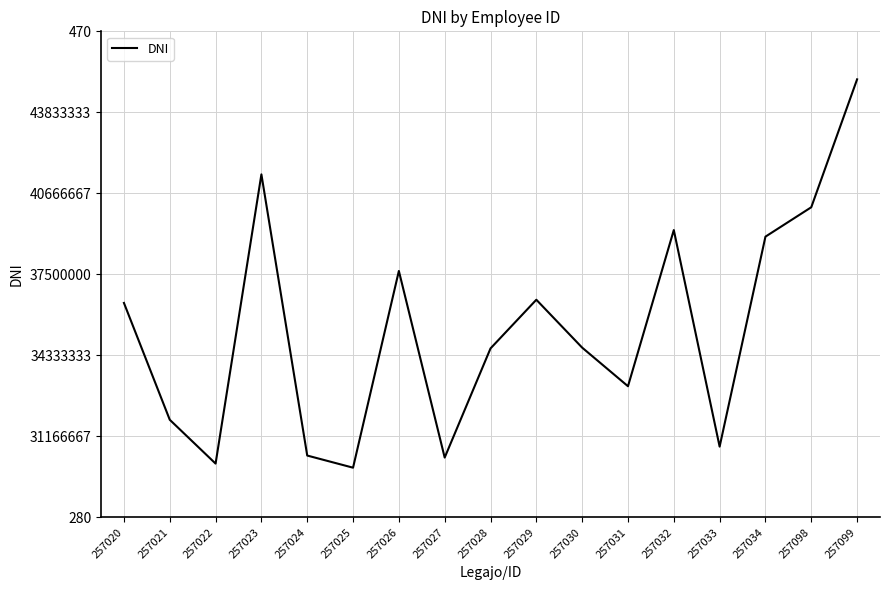

Is this an area chart (filled region under the line)?

No